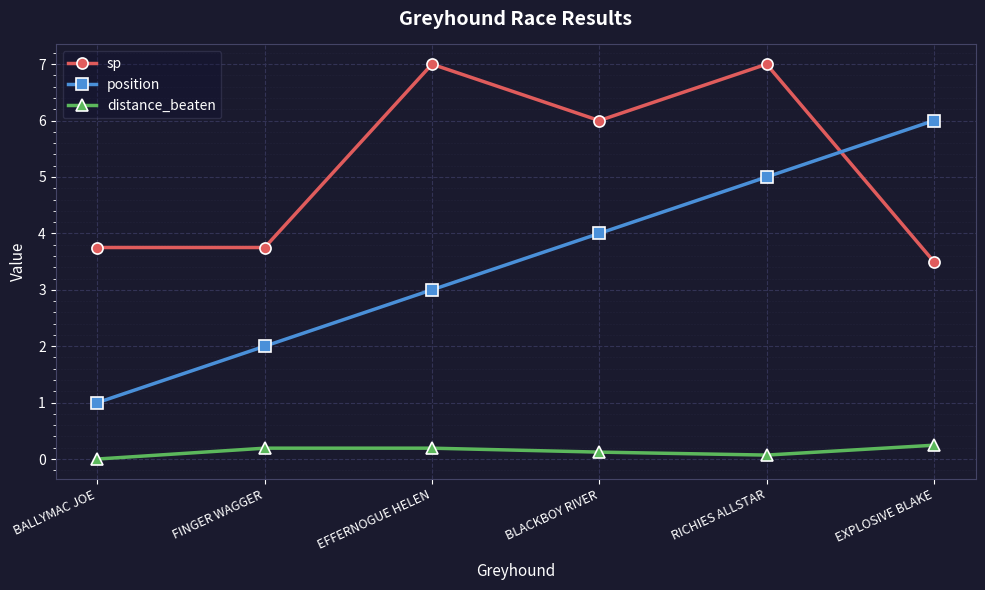

Reading left to right, extract all data points from this chart.

sp: BALLYMAC JOE=3.8	FINGER WAGGER=3.8	EFFERNOGUE HELEN=7.0	BLACKBOY RIVER=6.0	RICHIES ALLSTAR=7.0	EXPLOSIVE BLAKE=3.5
position: BALLYMAC JOE=1.0	FINGER WAGGER=2.0	EFFERNOGUE HELEN=3.0	BLACKBOY RIVER=4.0	RICHIES ALLSTAR=5.0	EXPLOSIVE BLAKE=6.0
distance_beaten: BALLYMAC JOE=0.0	FINGER WAGGER=0.2	EFFERNOGUE HELEN=0.2	BLACKBOY RIVER=0.1	RICHIES ALLSTAR=0.1	EXPLOSIVE BLAKE=0.2